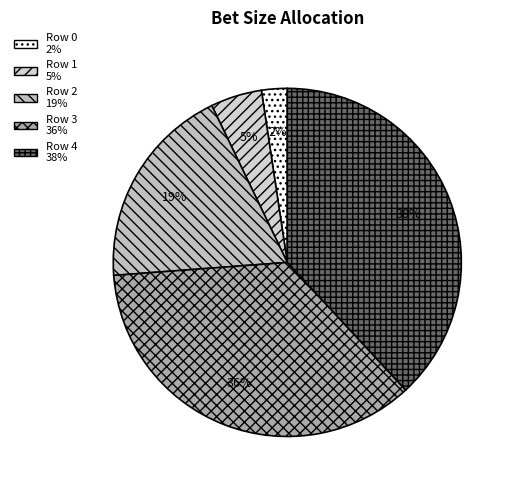

The Row 1 slice represents 5% of the pie. True or false?

True